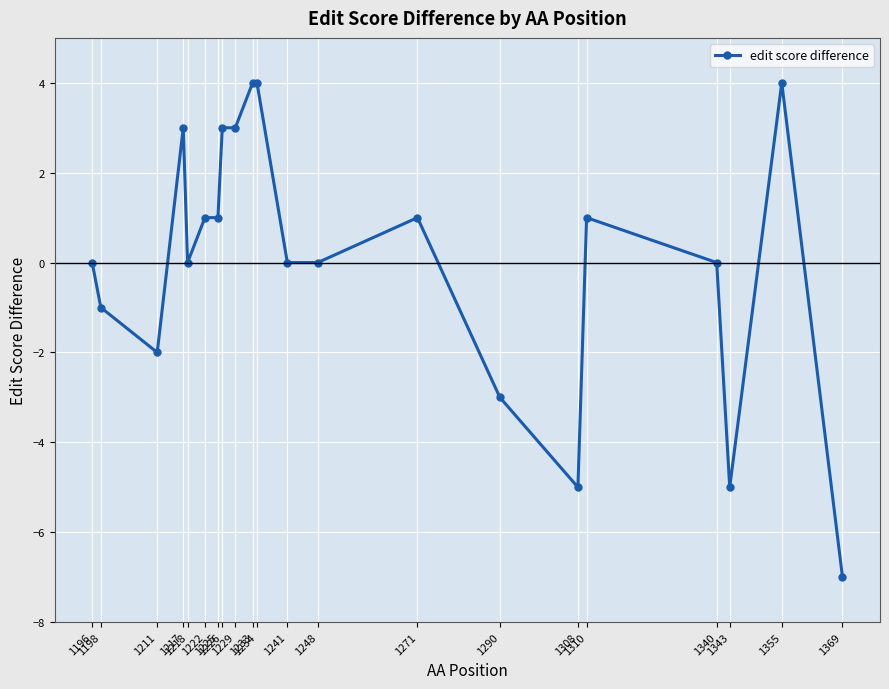

Is it true that the value at 1340 is -5?

False